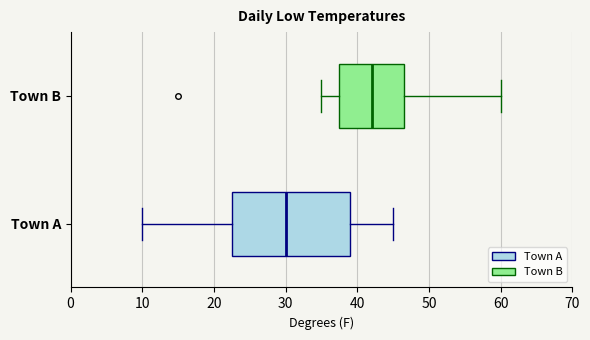

Which box is the widest, from its left edge to its right edge?

Town A